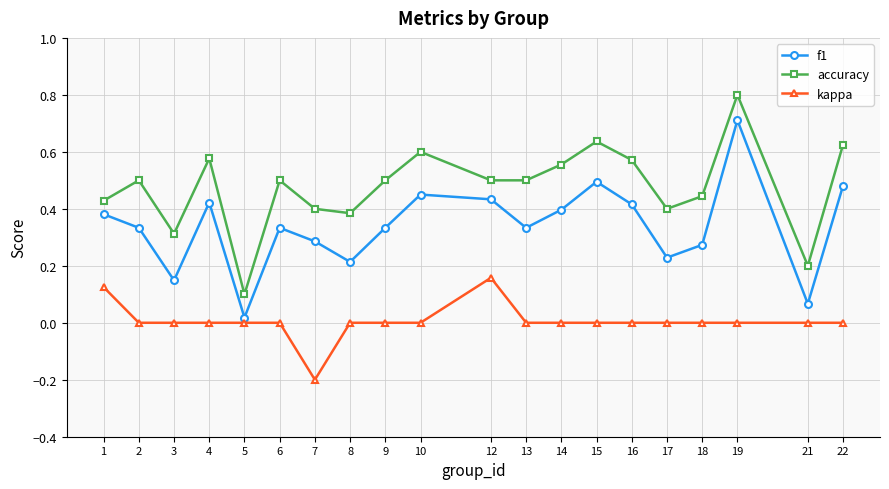

What is the greatest value displayed?

0.8